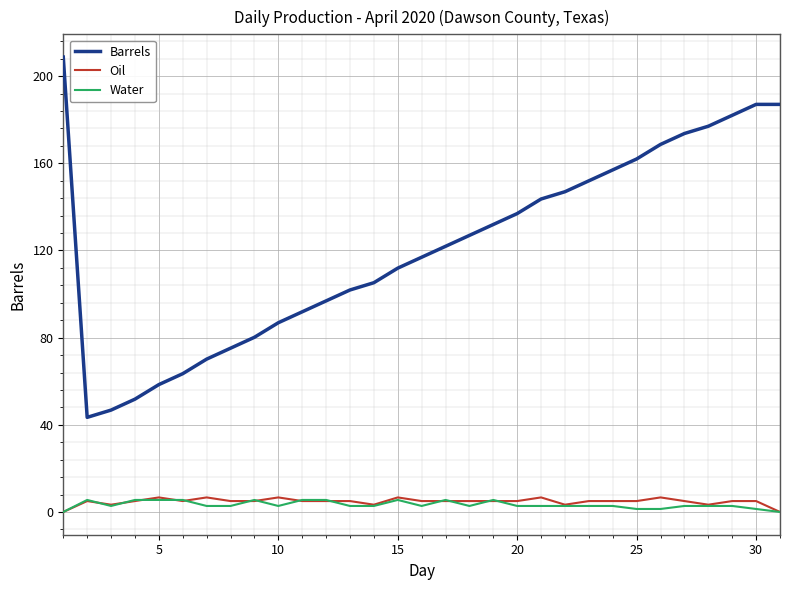

Is this an area chart (filled region under the line)?

No